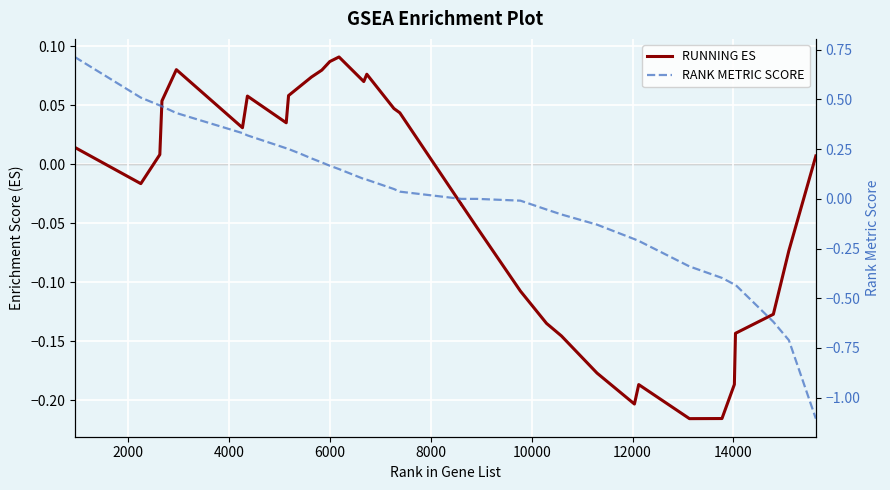

How many negative values does the RANK METRIC SCORE series have?

13